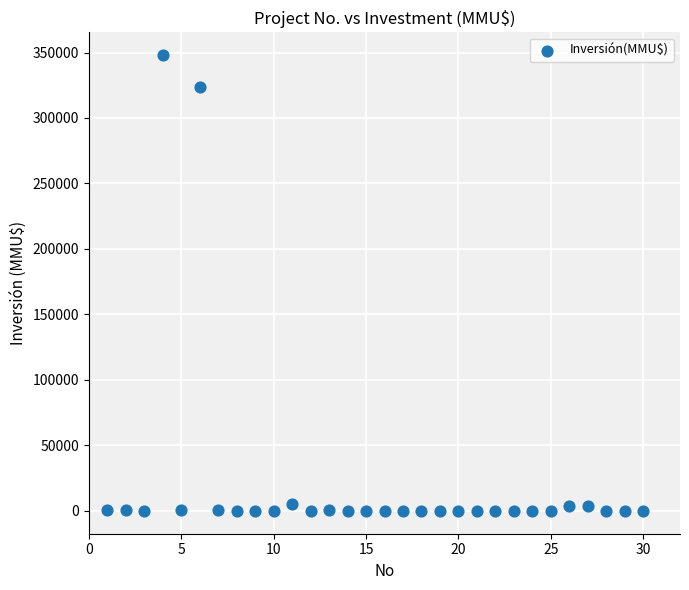

What is the range of X values (max minus min)?

29